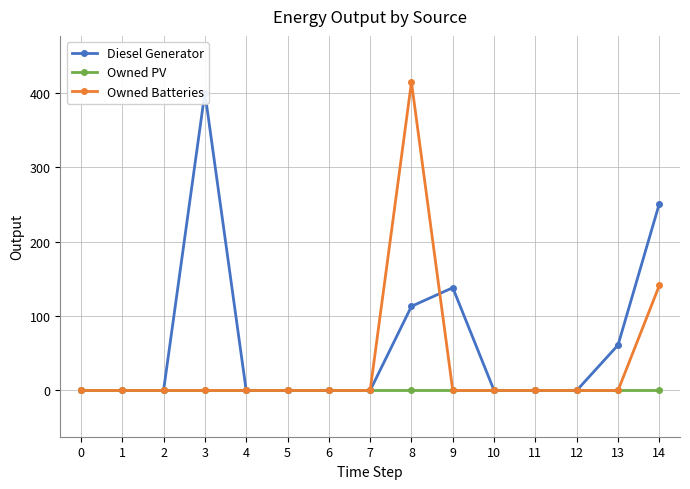

True or false: Diesel Generator has more than 2 points higher than both neighbors.

False